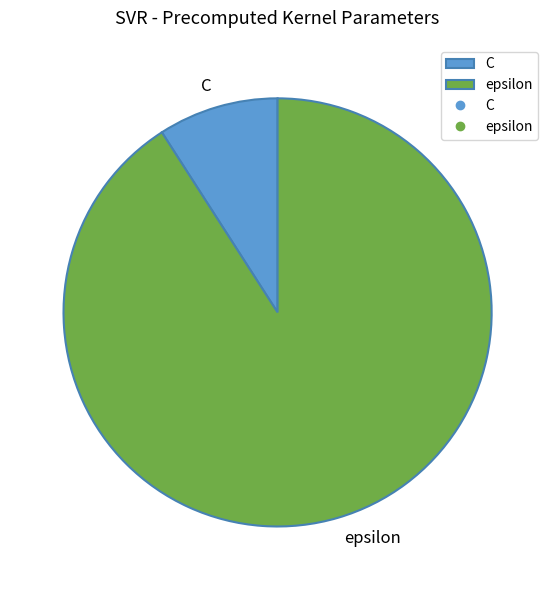

Does C account for over 50% of the chart?

No